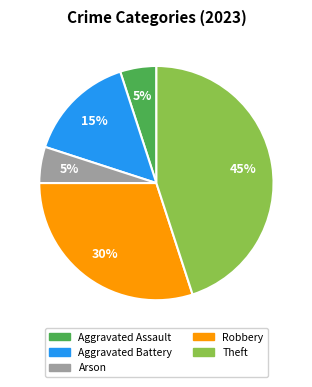

True or false: Robbery accounts for 30% of the total.

True